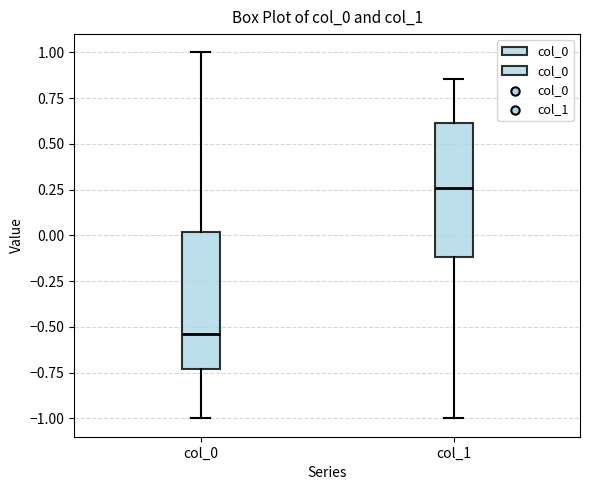

Reading left to right, transcribe this box plot: for each box, give where its median line is, the range the box spans, and where its two whiskers end, as read against the y-axis. The values are not printed on the chart, so give them approximately, as read against the axis.

col_0: median -0.55, box -0.75 to 0.00, whiskers -1.00 to 1.00
col_1: median 0.25, box -0.10 to 0.60, whiskers -1.00 to 0.85